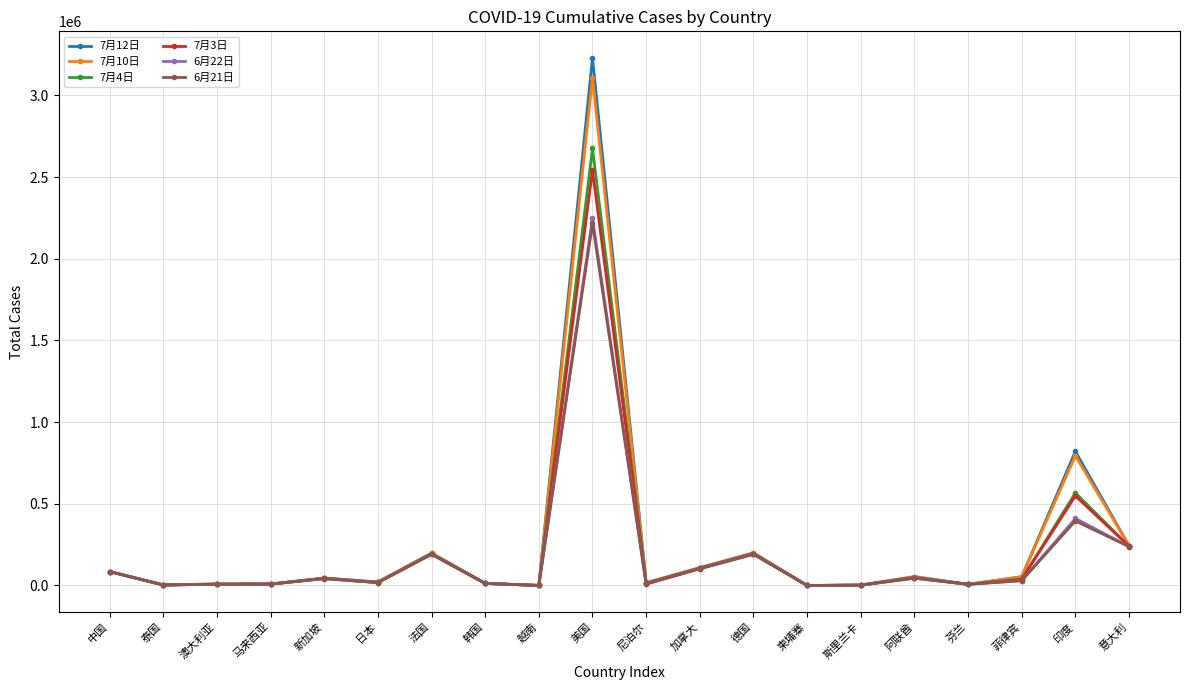

What is the sum of all 7月10日 values?

4971138